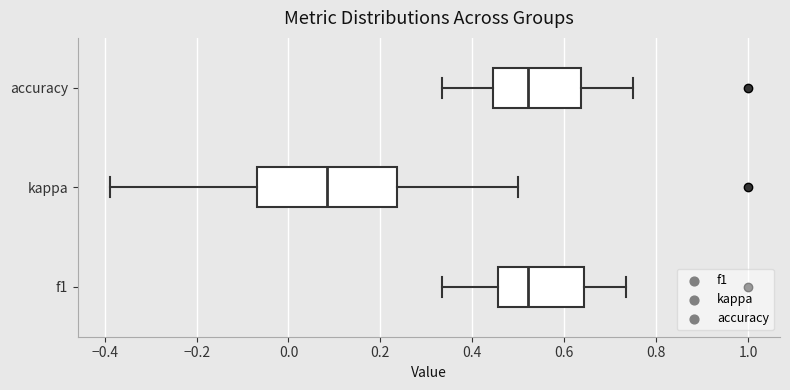

Reading bottom to top, read every box against the x-axis: the position of its median line, the range the box covers, and the ends of its whiskers. The values are not printed on the chart, so give them approximately, as read against the axis.

f1: median 0.52, box 0.46 to 0.64, whiskers 0.34 to 0.74
kappa: median 0.08, box -0.06 to 0.24, whiskers -0.38 to 0.50
accuracy: median 0.52, box 0.44 to 0.64, whiskers 0.34 to 0.76